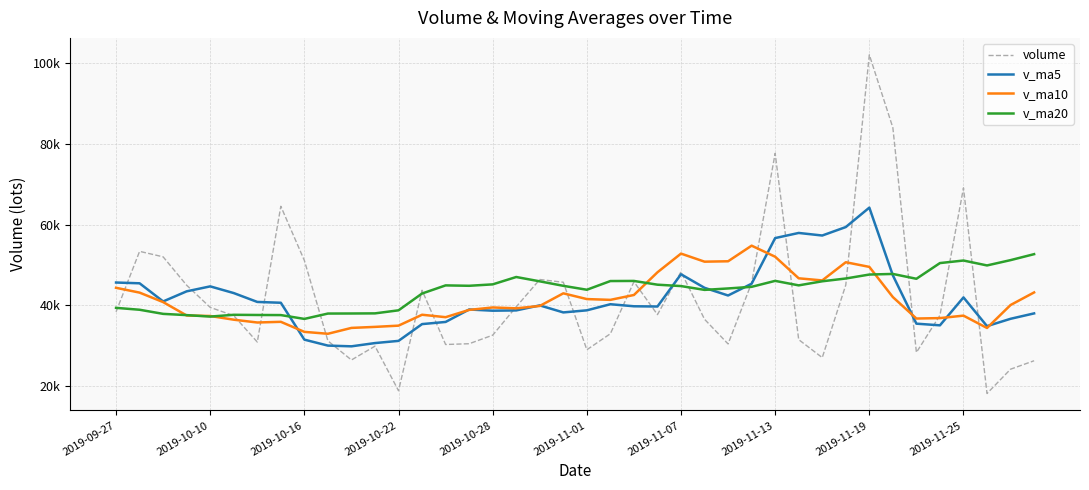

What is the value of the v_ma20 point at the 38th from the left?

49862.9